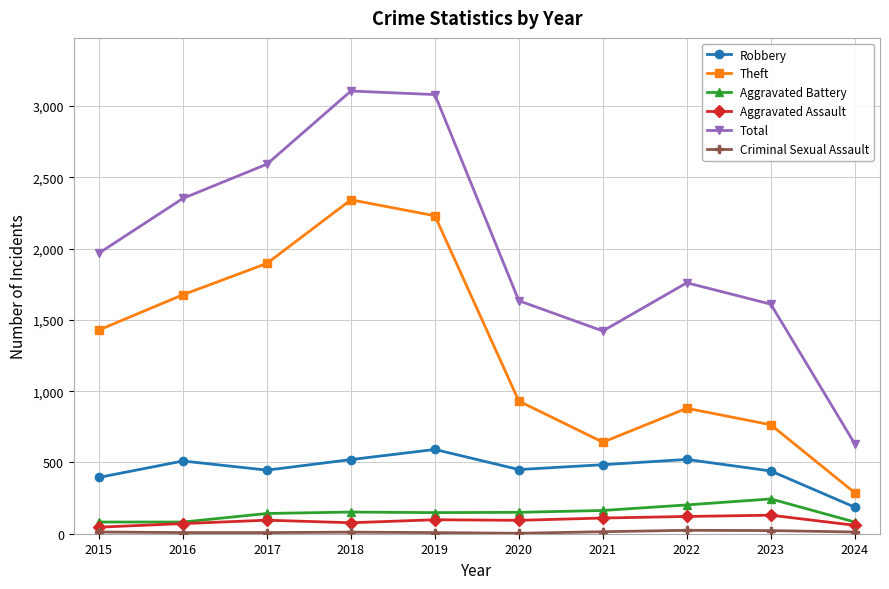

At which label is Theft closest to 1314?

2015